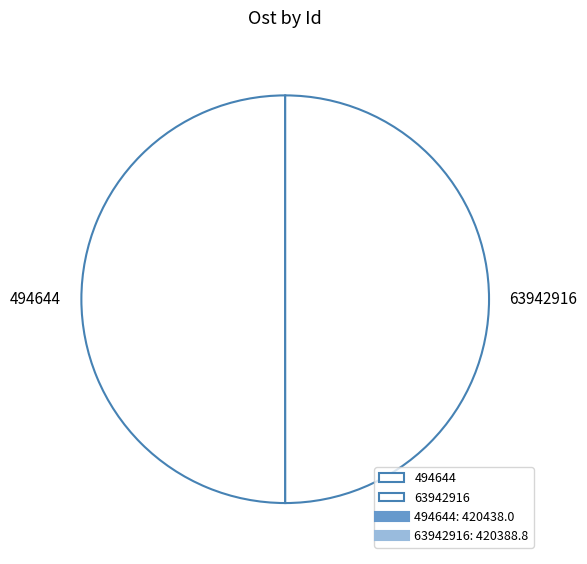

Approximately how many times larger is the value at 63942916 compared to 494644?

1.0